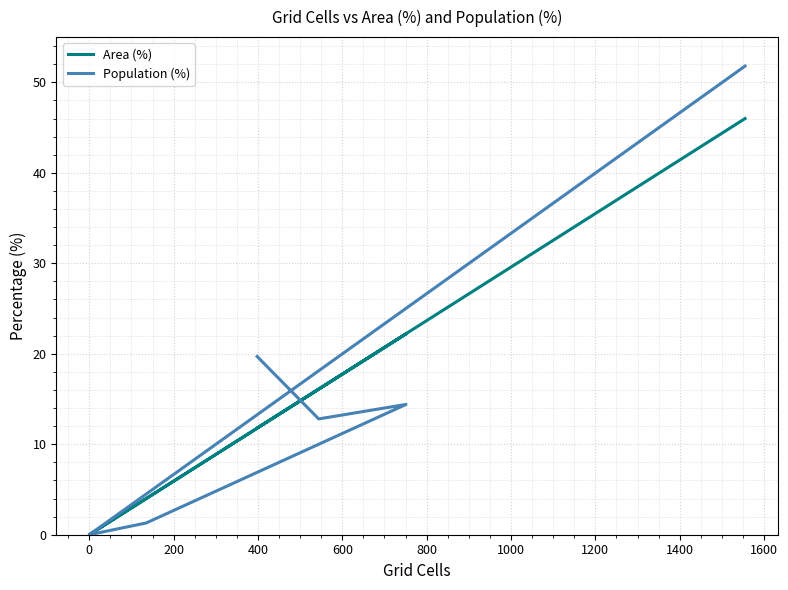

What is the difference between the maximum and second lowest values in the Area (%) series?

42.0